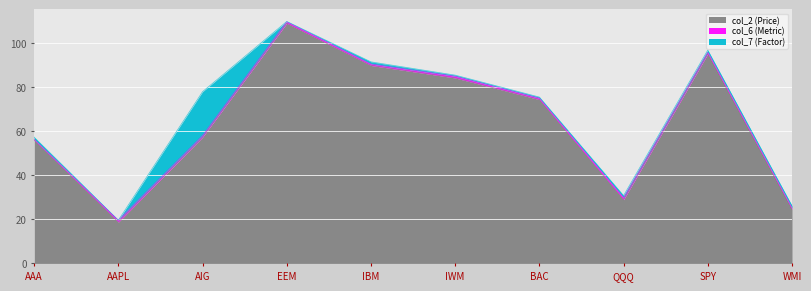

Is it true that col_2 (Price) equals 28.1 at IBM?

False